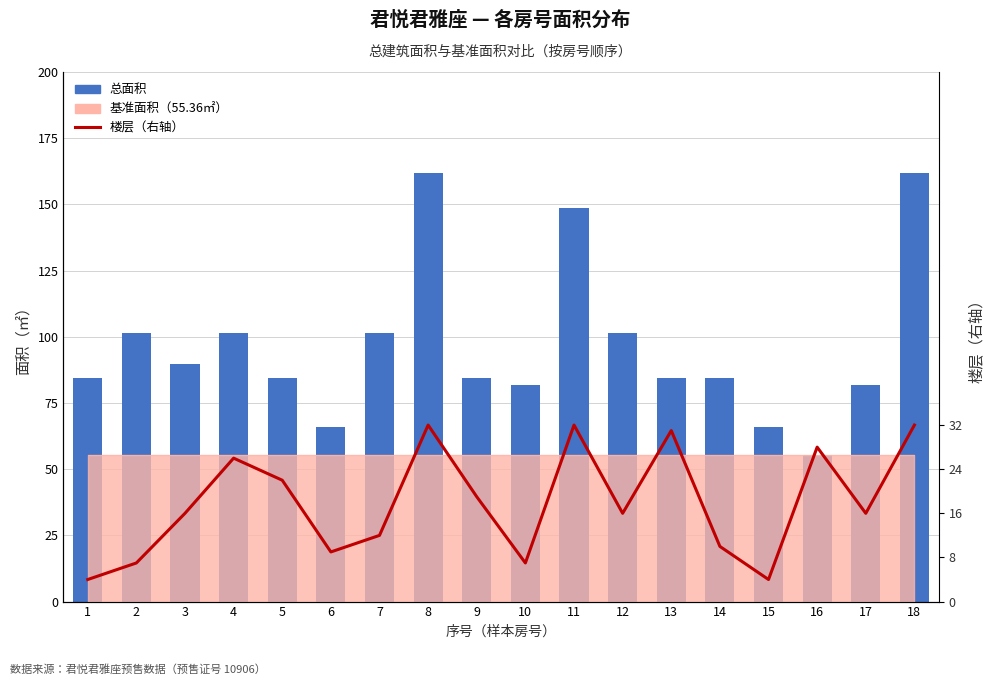

List the labels in order of 楼层（右轴） value, largest first.

8, 11, 18, 13, 16, 4, 5, 9, 3, 12, 17, 7, 14, 6, 2, 10, 1, 15